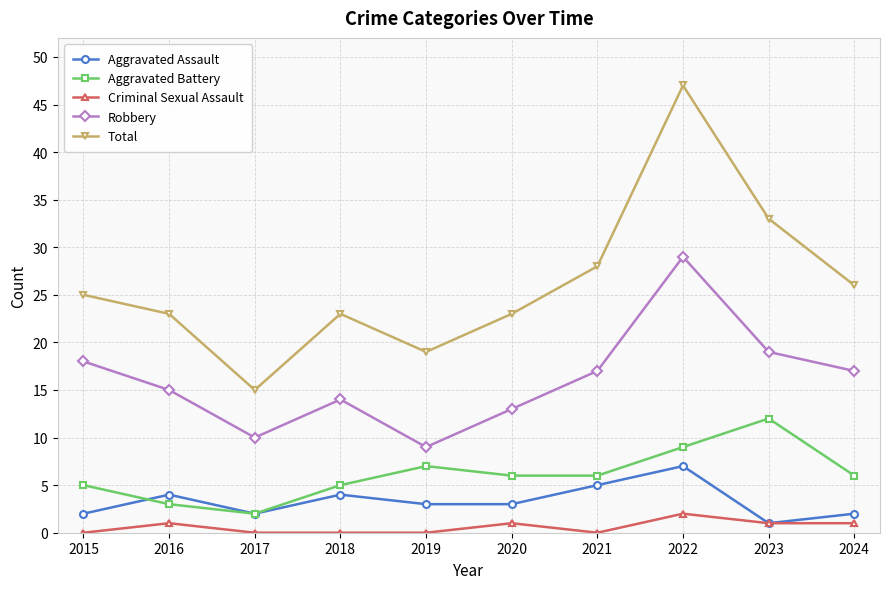

What is the maximum value shown in the chart?

47